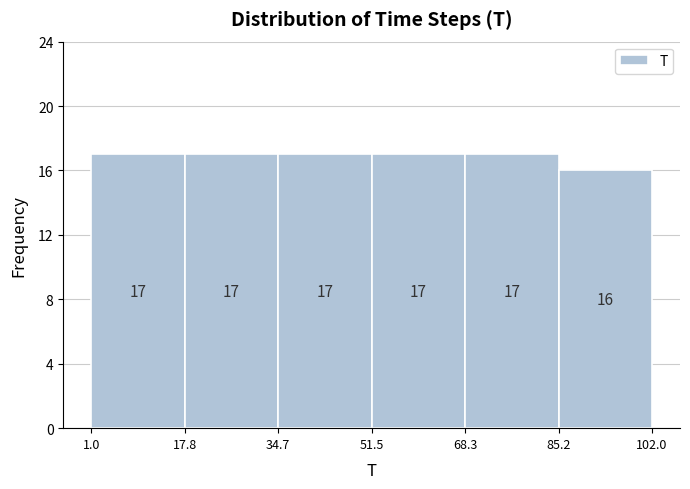

Reading left to right, list every bar in this chart as the range it spans on the x-axis followed by its height.

1.0 to 17.8: 17
17.8 to 34.7: 17
34.7 to 51.5: 17
51.5 to 68.3: 17
68.3 to 85.2: 17
85.2 to 102.0: 16